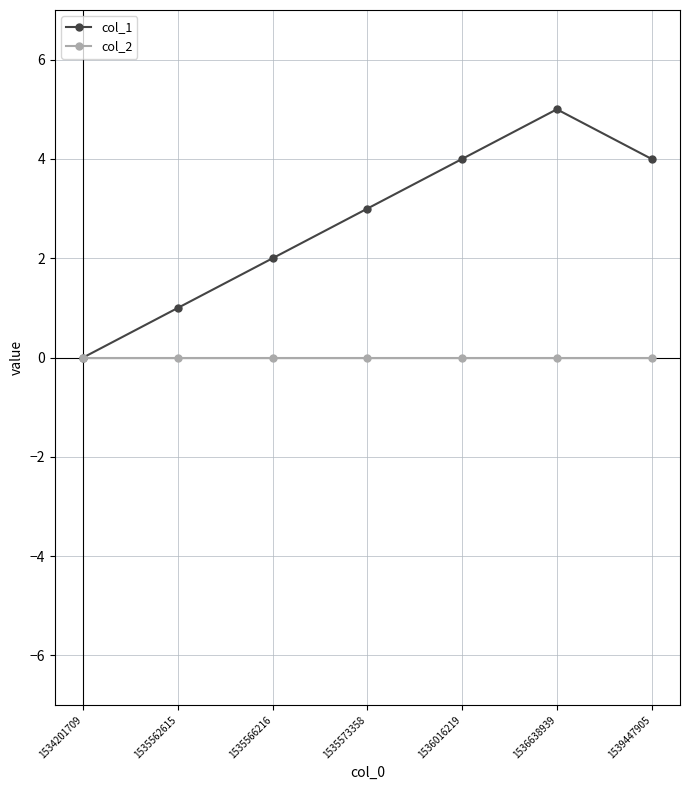

Which series has the largest range (max minus min)?

col_1